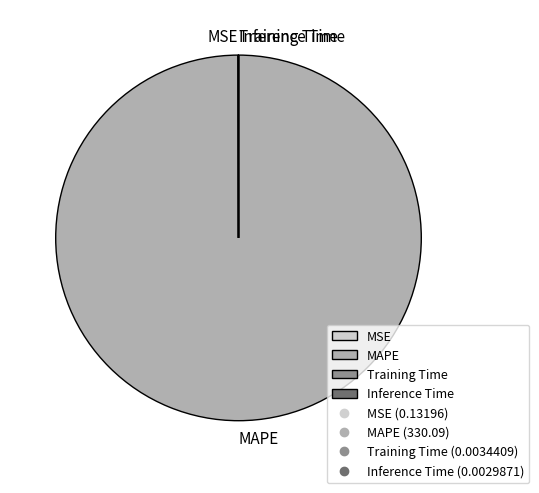

Is there a majority slice in this chart?

Yes